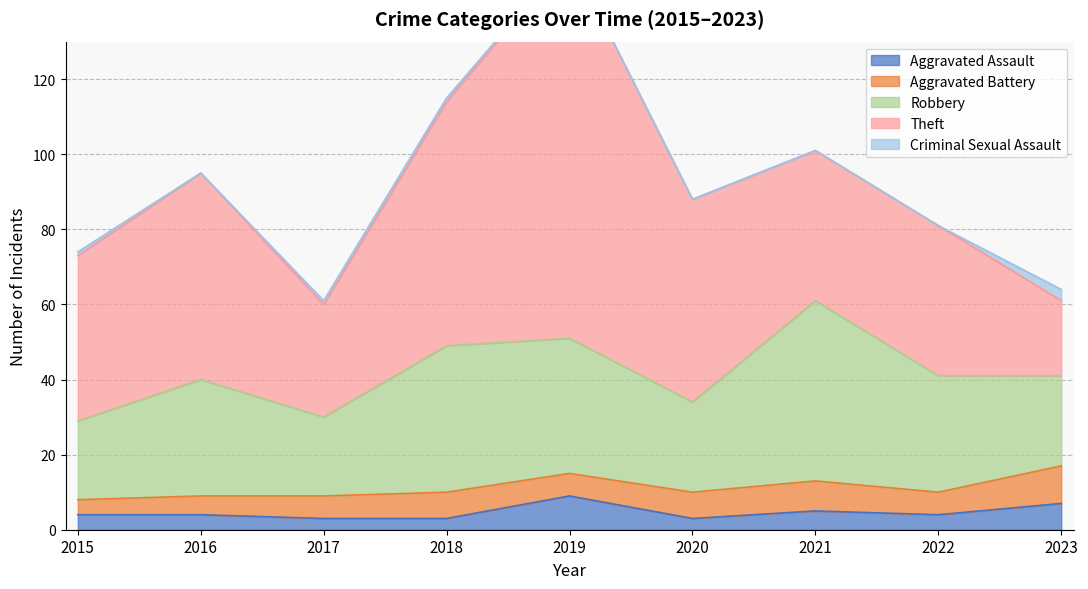

Rank the series by their maximum value, from lowest to highest.

Criminal Sexual Assault, Aggravated Assault, Aggravated Battery, Robbery, Theft